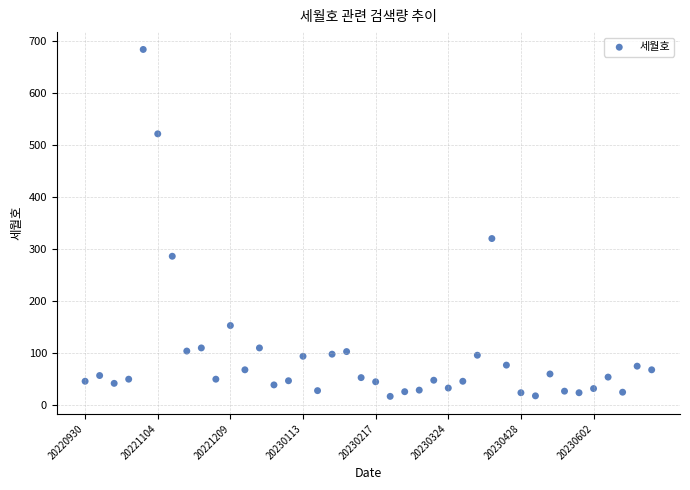

What Y value in the scatter plot is closest to 350?

320